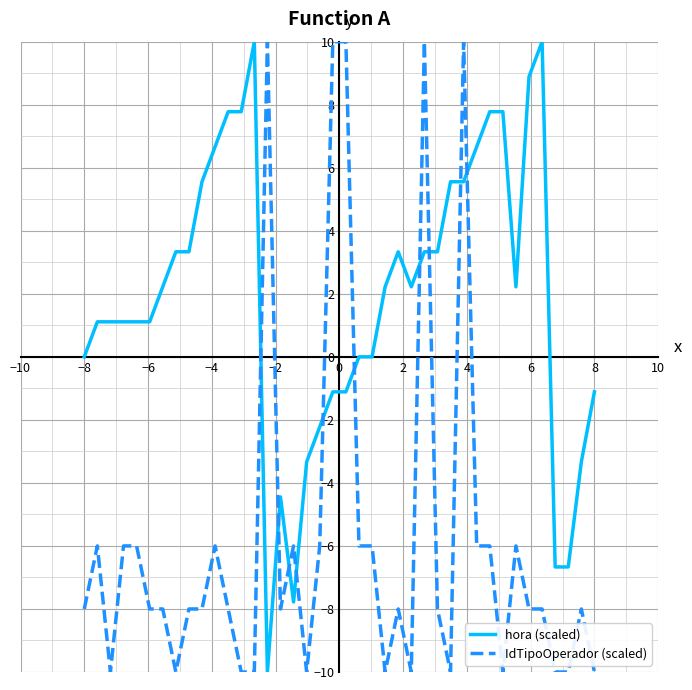

How many times do IdTipoOperador (scaled) and hora (scaled) cross each other?

10